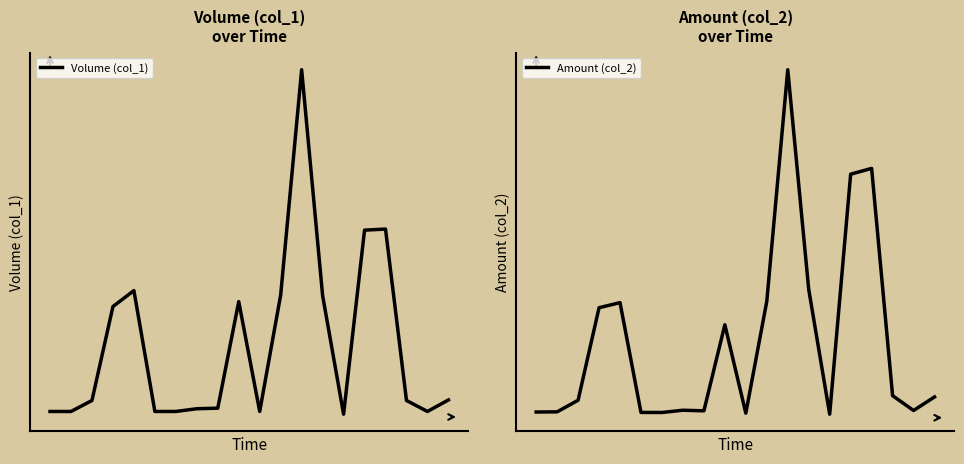

What is the value of the Amount (col_2) point at the 15th from the left?

6030